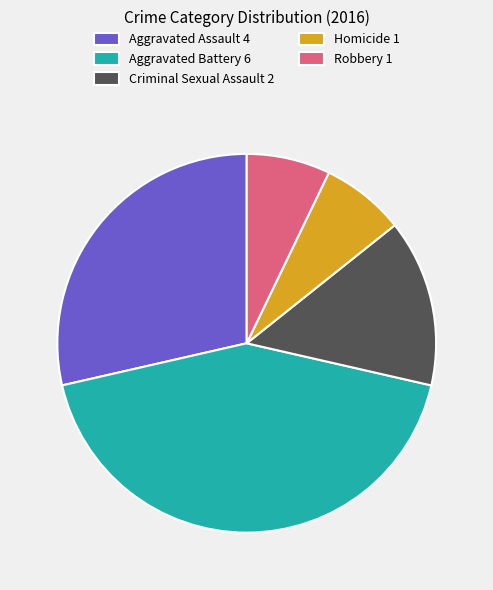

What is the ratio of the value at Robbery 1 to the value at Criminal Sexual Assault 2?

0.5